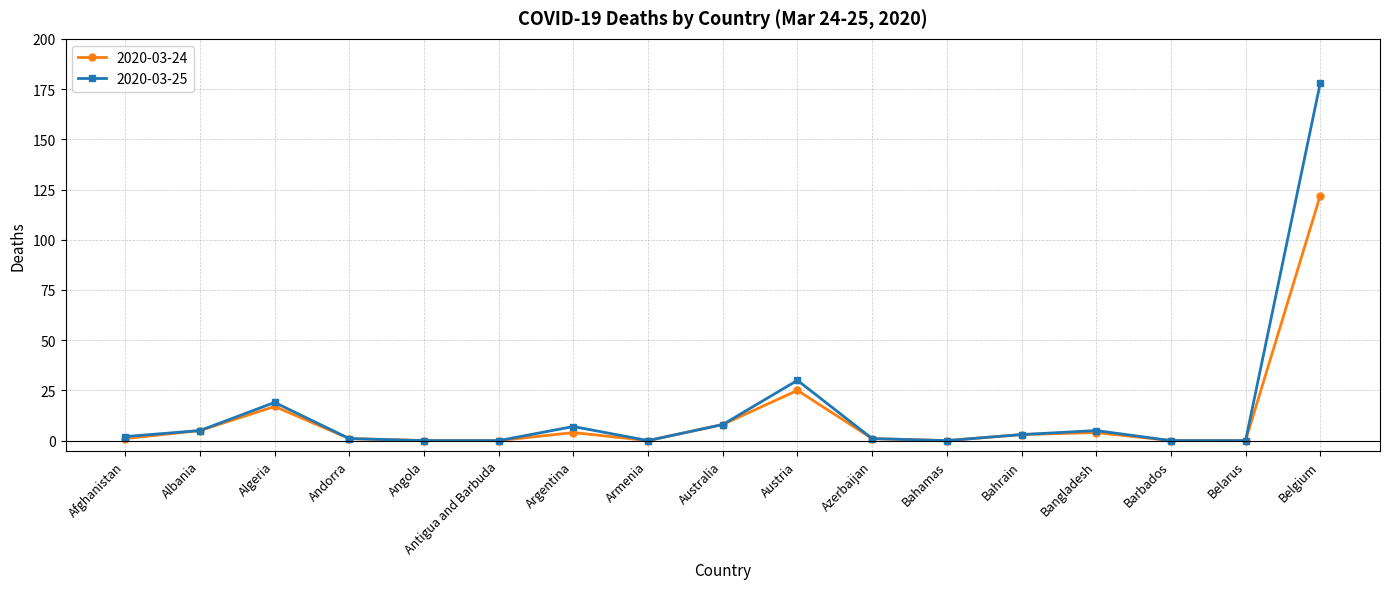

What are all the series names shown in the legend?

2020-03-24, 2020-03-25